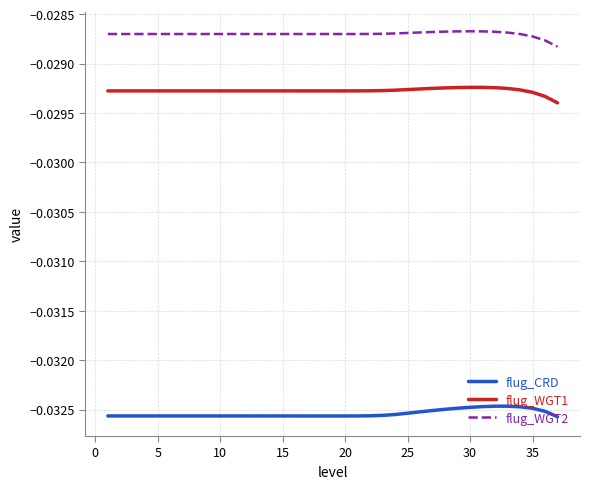

List the series in order of their peak value, highest first.

flug_WGT2, flug_WGT1, flug_CRD